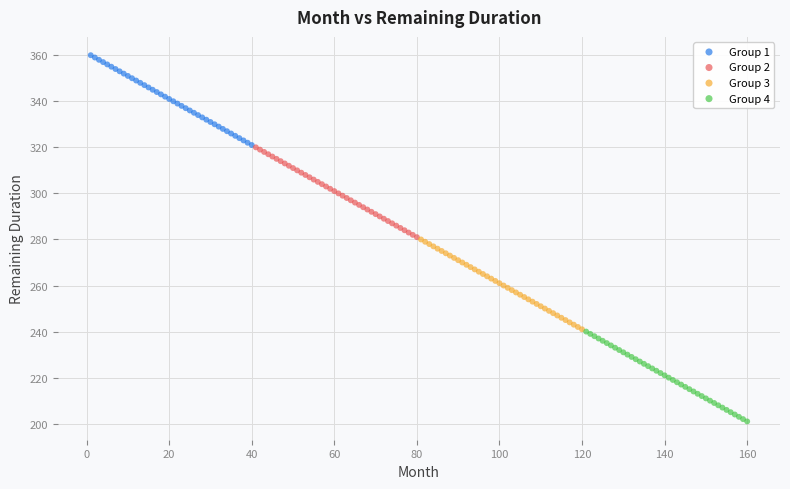

Which series reaches the minimum Y coordinate?

Group 4